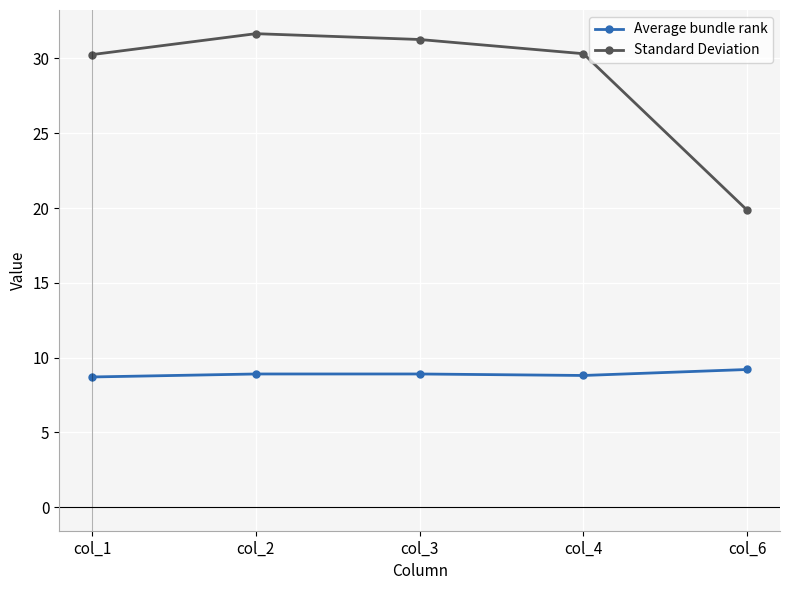

The Standard Deviation series shows 48.1 at col_1. True or false?

False